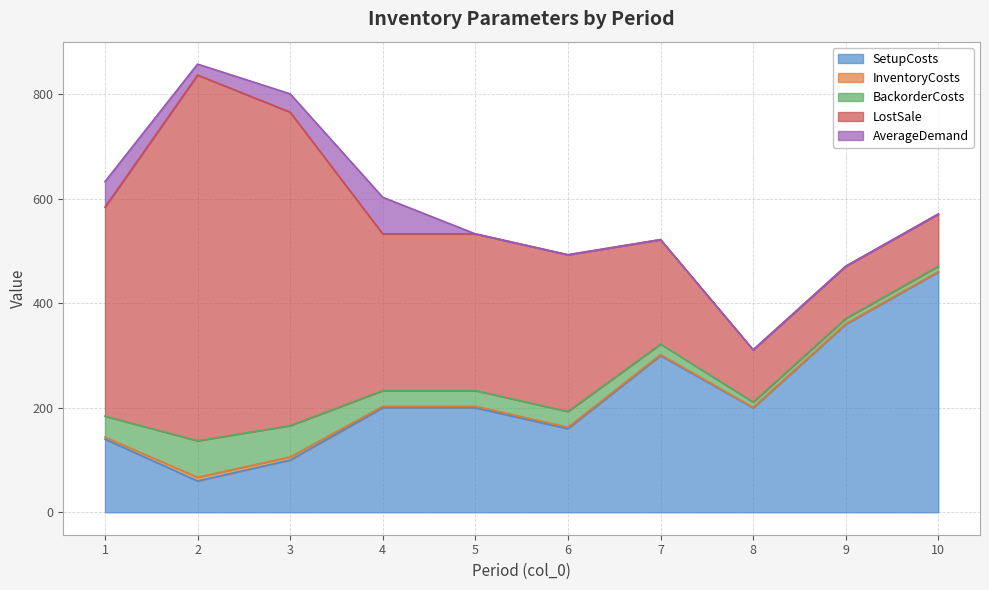

Does the chart have visible grid lines?

Yes